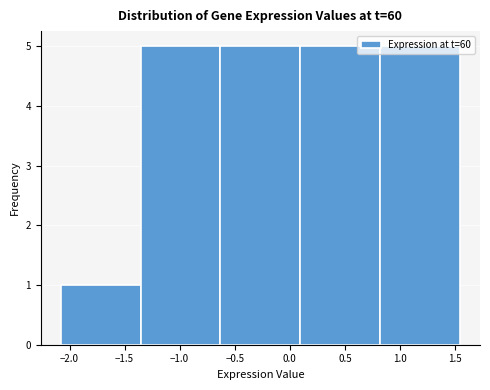

Reading left to right, transcribe this chart: for each bar, give the range it covers on the x-axis and its height. Neither the bar edges nor the heights are printed on the chart, so give them approximately, as read against the axes.

-2.10 to -1.35: 1
-1.35 to -0.65: 5
-0.65 to 0.10: 5
0.10 to 0.80: 5
0.80 to 1.55: 5